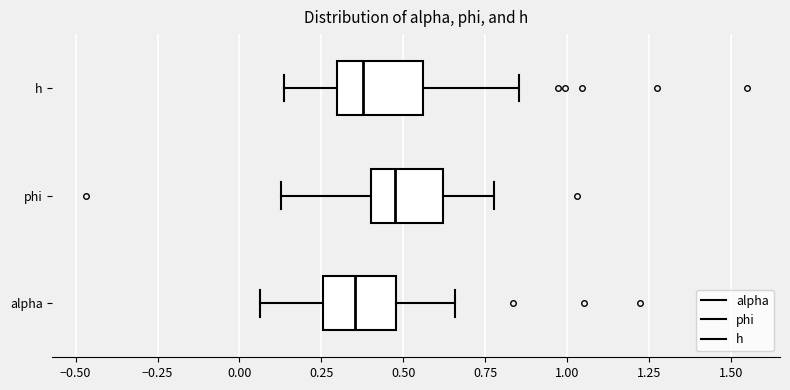

Reading bottom to top, read every box against the x-axis: the position of its median line, the range the box covers, and the ends of its whiskers. The values are not printed on the chart, so give them approximately, as read against the axis.

alpha: median 0.35, box 0.25 to 0.50, whiskers 0.05 to 0.65
phi: median 0.45, box 0.40 to 0.60, whiskers 0.15 to 0.80
h: median 0.40, box 0.30 to 0.55, whiskers 0.15 to 0.85